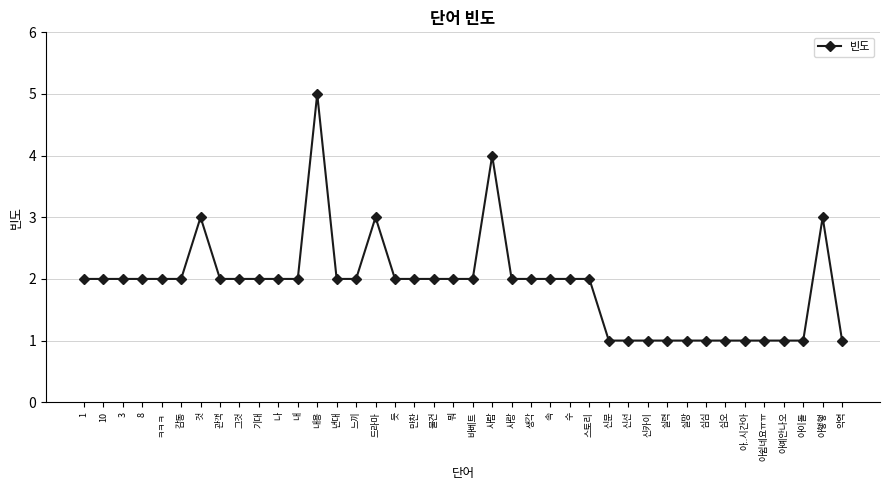

True or false: the data has more than 0 interior local peaks.

True